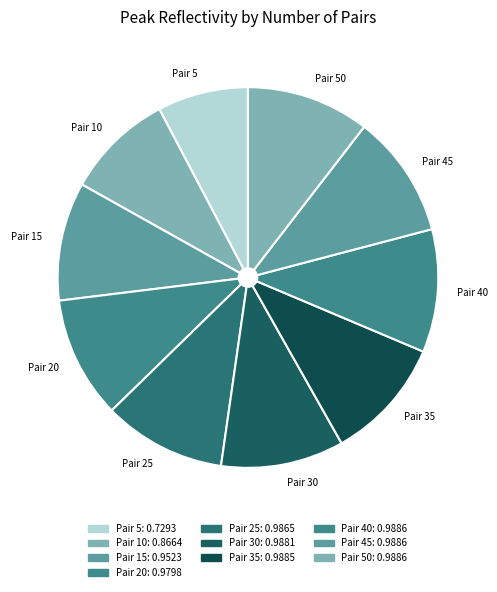

Between Pair 15 and Pair 10, which is larger?

Pair 15